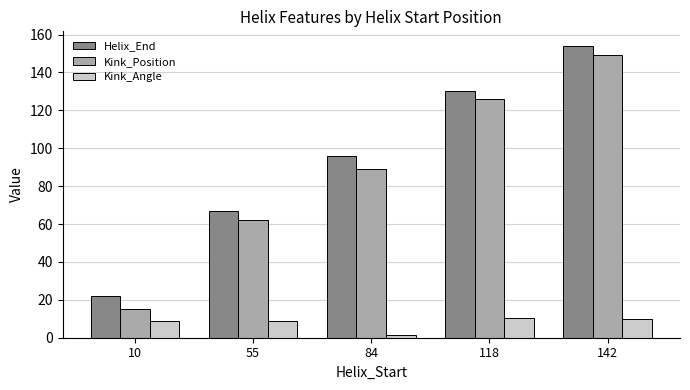

Is the value of Helix_End at 10 greater than the value of Kink_Angle at 118?

Yes